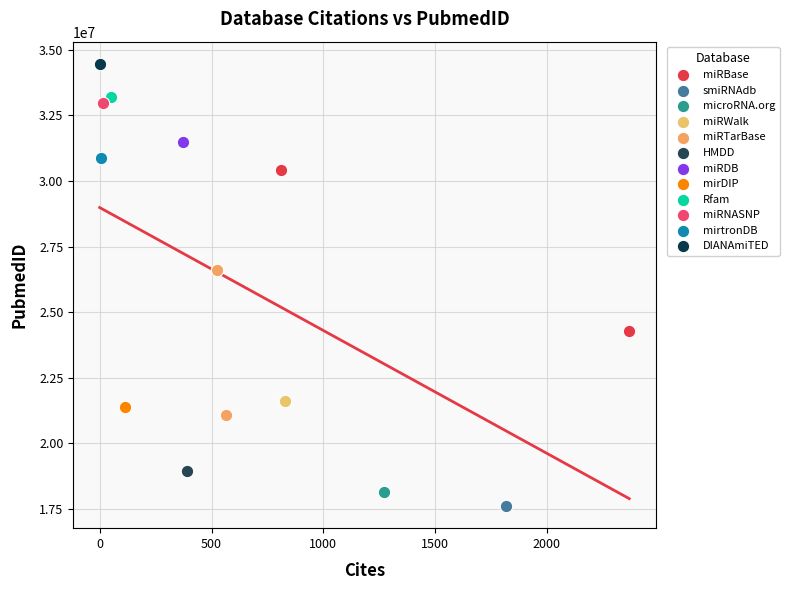

What are all the series names shown in the legend?

miRBase, smiRNAdb, microRNA.org, miRWalk, miRTarBase, HMDD, miRDB, mirDIP, Rfam, miRNASNP, mirtronDB, DIANAmiTED